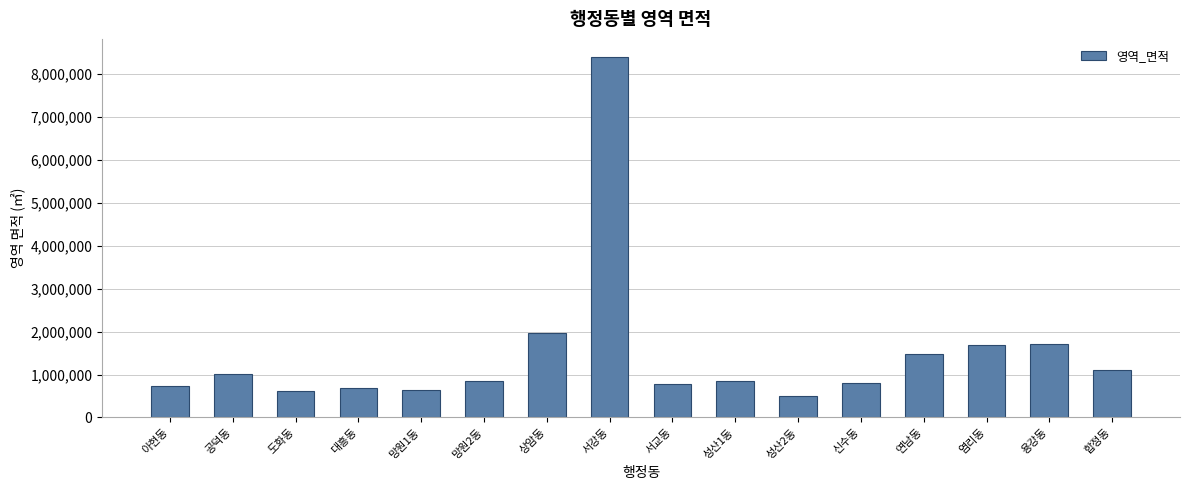

How many bars are there in total?

16